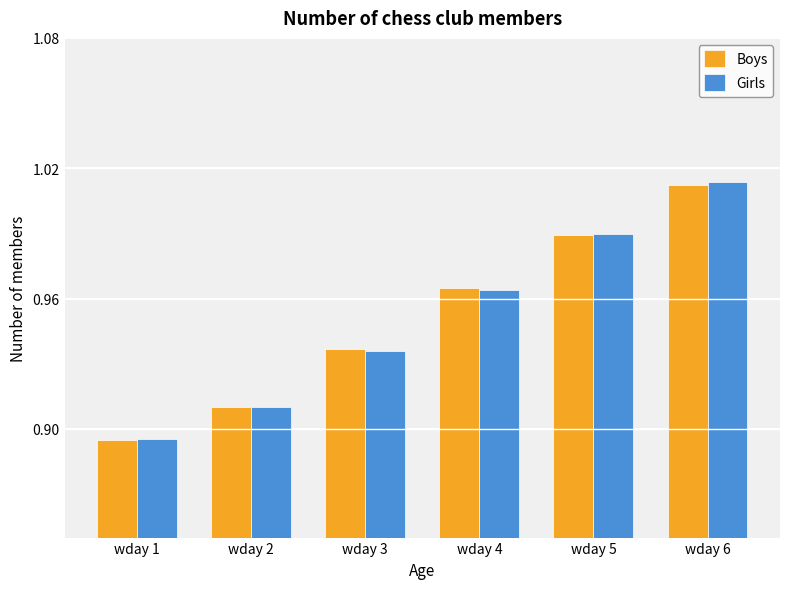

How many groups of bars are there?

6